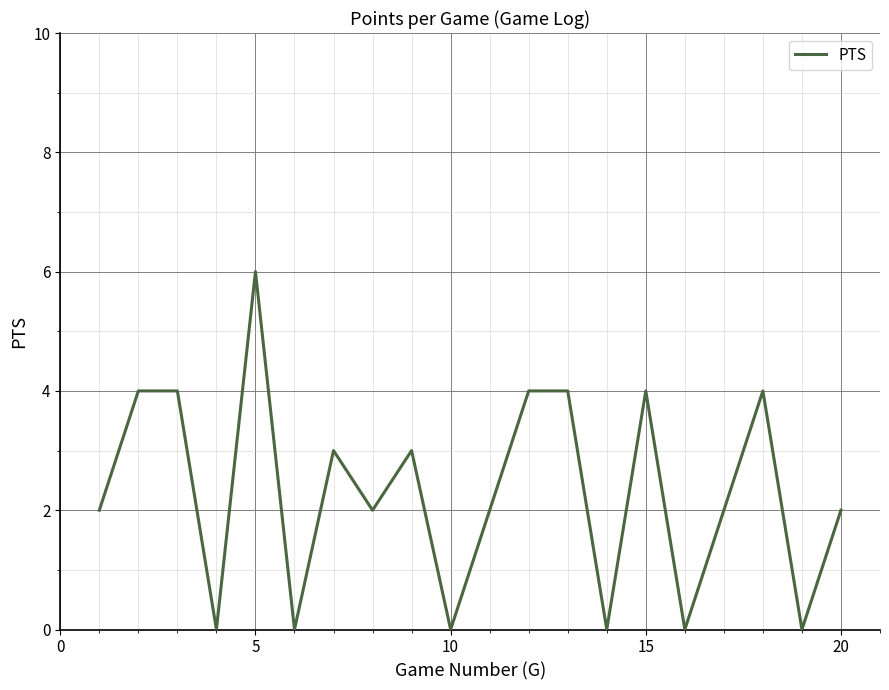

Reading right to left, list all the values displayed in this chart.

2	0	4	2	0	4	0	4	4	2	0	3	2	3	0	6	0	4	4	2